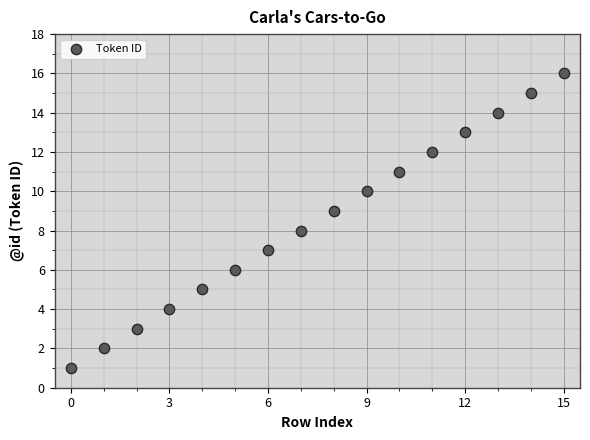

What is the range of Y values (max minus min)?

15